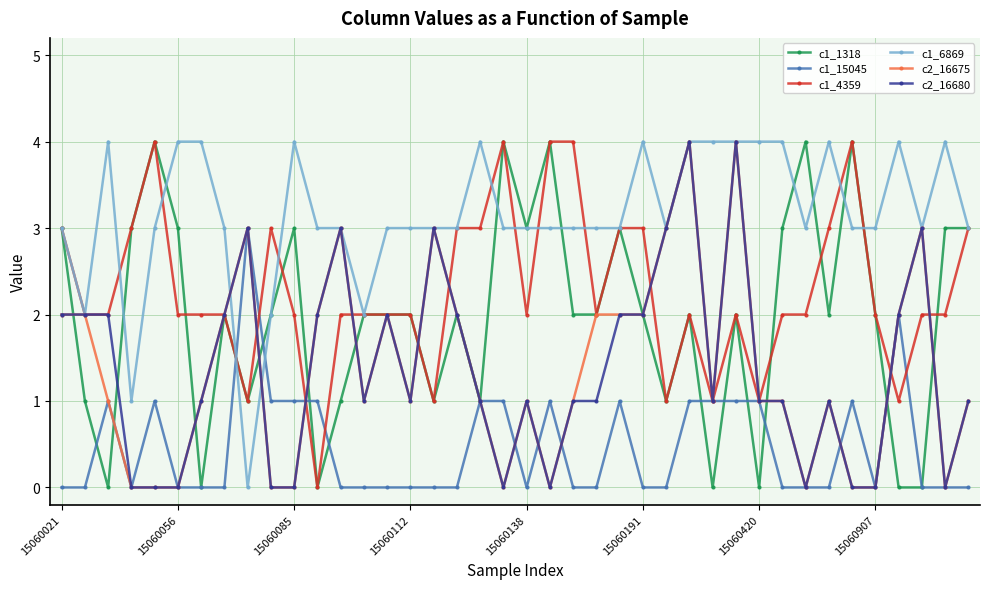

What is the difference between the maximum and minimum values in the c1_6869 series?

4